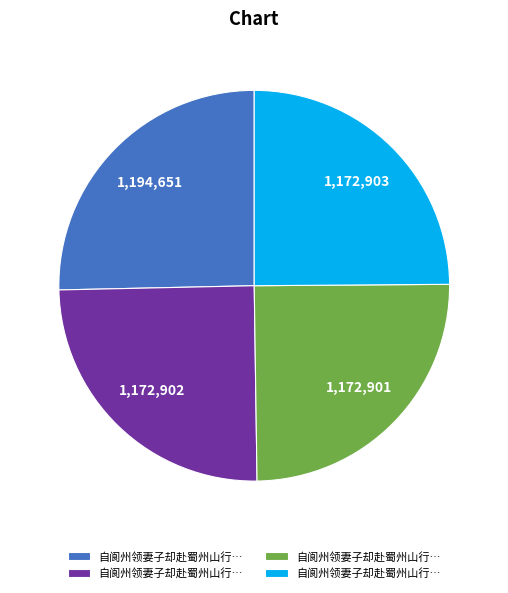

Does any single category account for the majority?

No